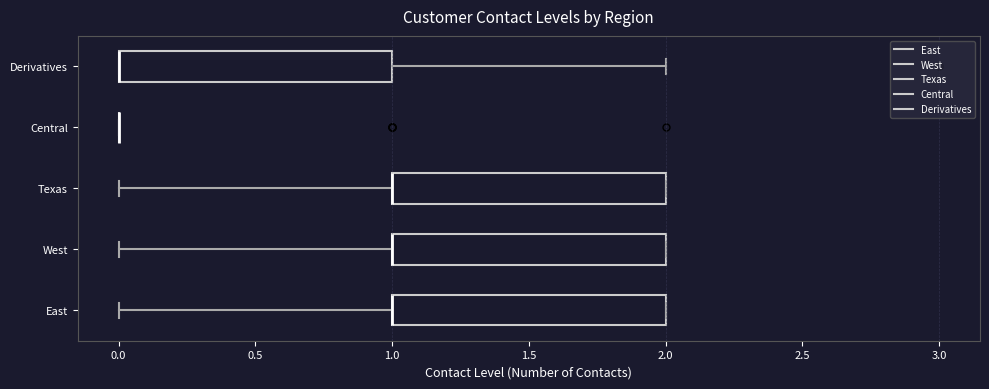

Where is the right edge of the box for East on the x-axis? The values are not printed on the chart, so give them approximately, as read against the axis.

2